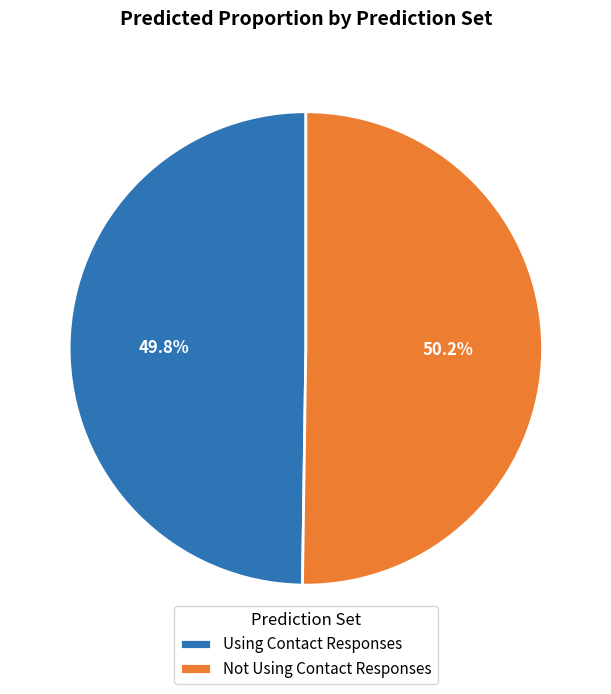

Is there any slice that represents more than half of the pie?

Yes